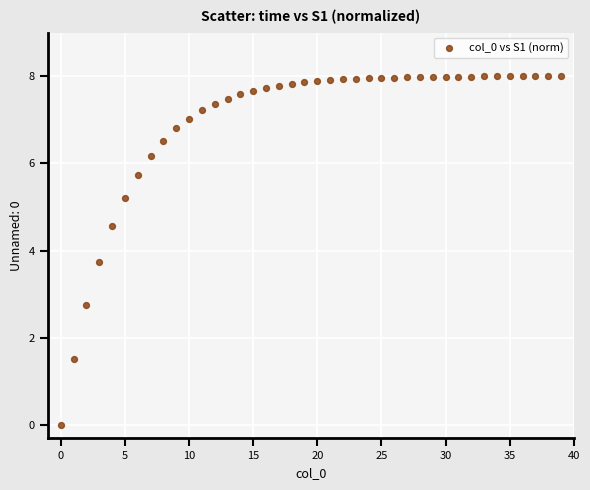

What Y value in the scatter plot is closest to 4?

3.7